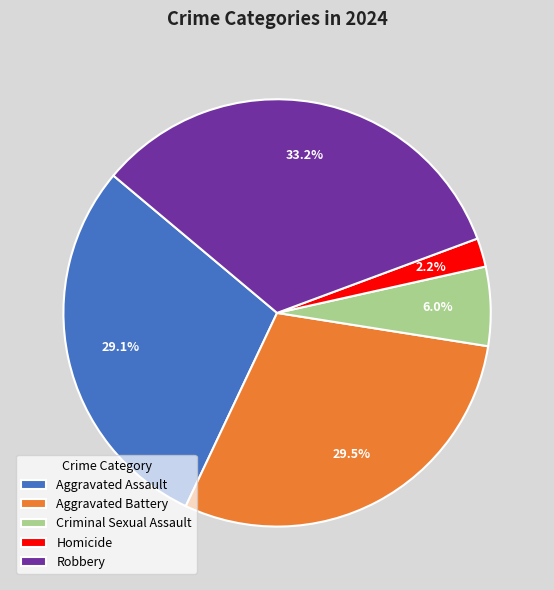

Which category has the smallest portion of the pie?

Homicide